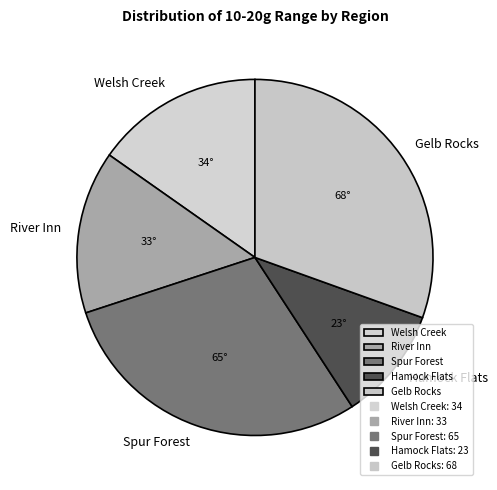

Which category has the smallest portion of the pie?

Hamock Flats